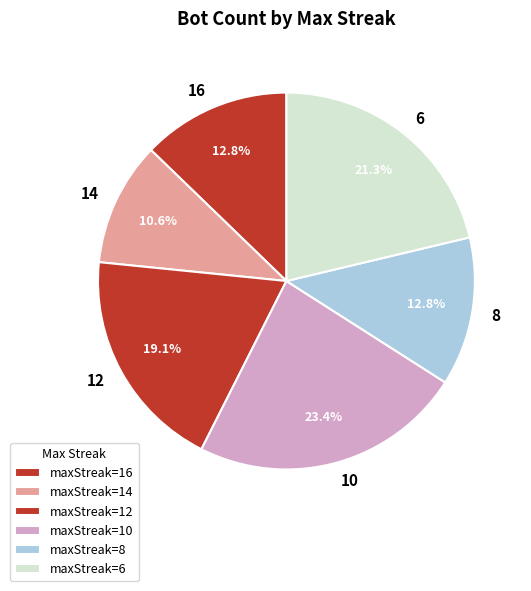

What percentage is NOT represented by 14?

89.4%